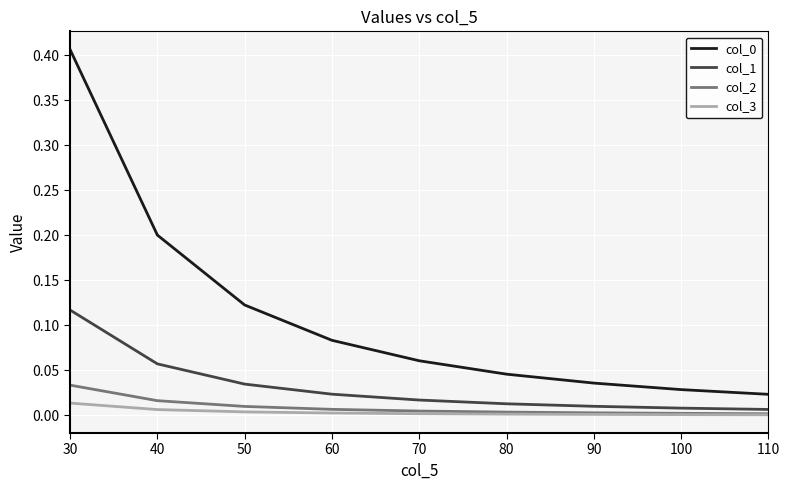

True or false: col_1 has more than 2 points higher than both neighbors.

False